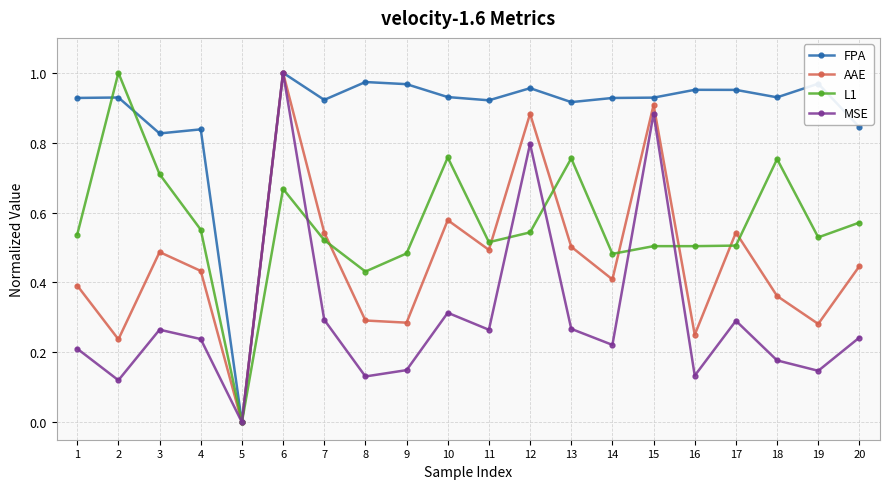

Where is L1 nearest to the value 0?

5